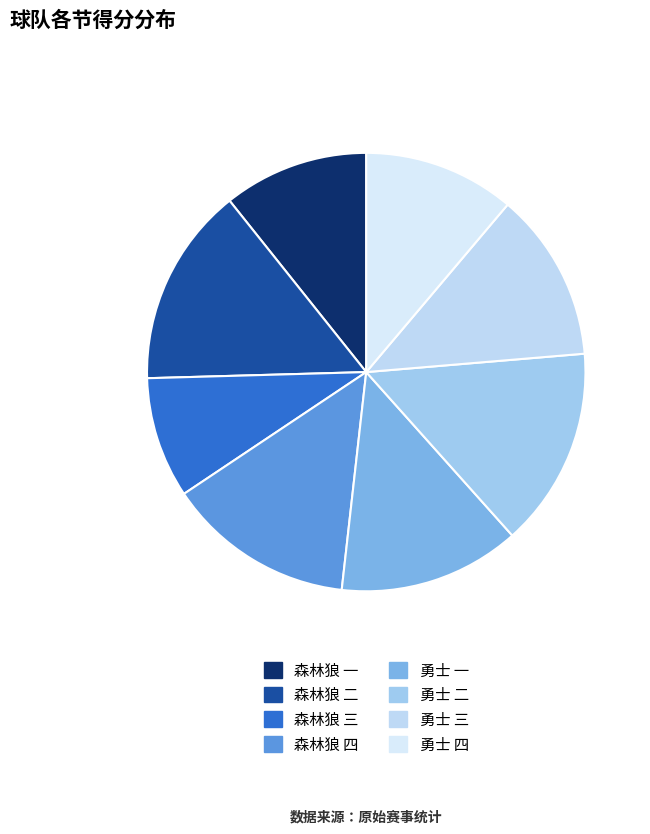

Does 勇士 一 account for over 50% of the chart?

No